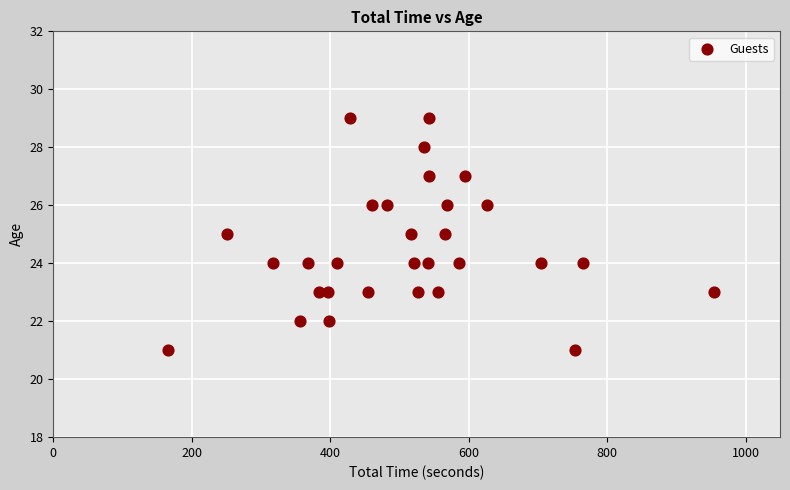

What is the range of Y values (max minus min)?

8